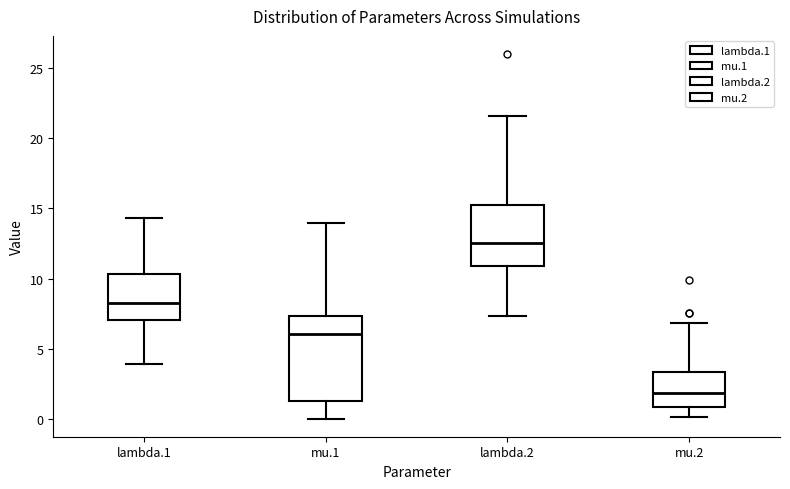

Reading left to right, transcribe this box plot: for each box, give where its median line is, the range the box spans, and where its two whiskers end, as read against the y-axis. The values are not printed on the chart, so give them approximately, as read against the axis.

lambda.1: median 8.5, box 7.0 to 10.5, whiskers 4.0 to 14.5
mu.1: median 6.0, box 1.5 to 7.5, whiskers 0.0 to 14.0
lambda.2: median 12.5, box 11.0 to 15.5, whiskers 7.5 to 21.5
mu.2: median 2.0, box 1.0 to 3.5, whiskers 0.0 to 7.0